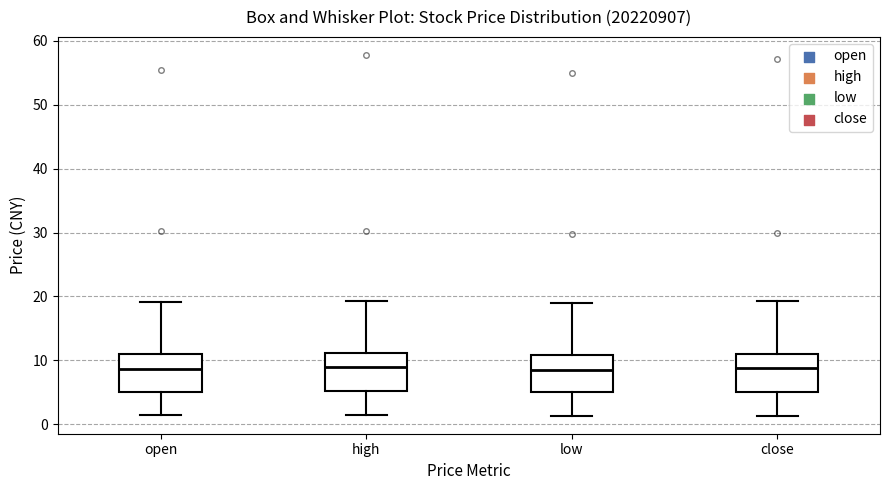

Where is the lower edge of the box for low on the y-axis? The values are not printed on the chart, so give them approximately, as read against the axis.

5